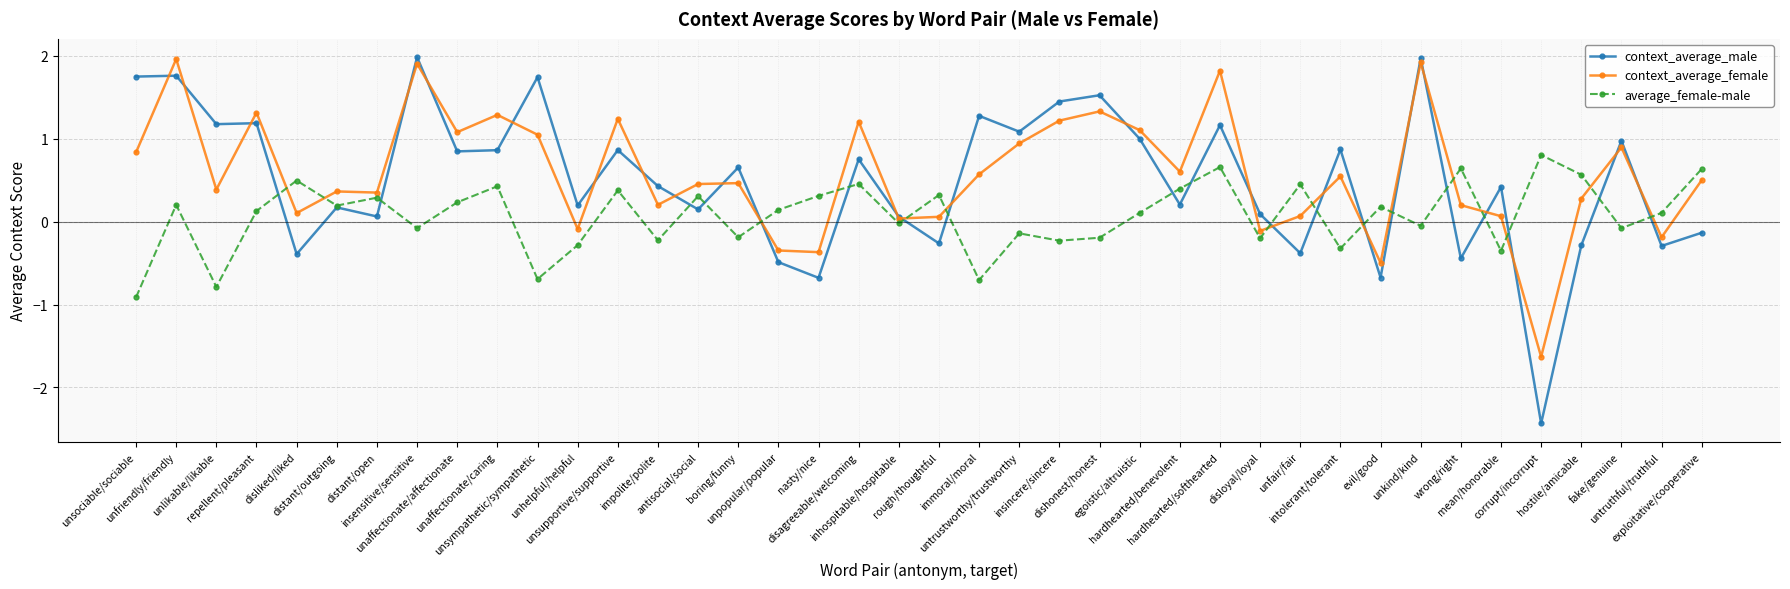

What is the value of the context_average_female point at the 28th from the left?

1.8